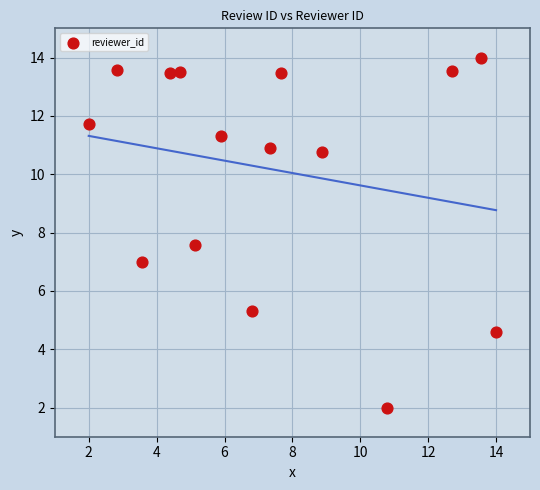

What is the range of X values (max minus min)?

12.0